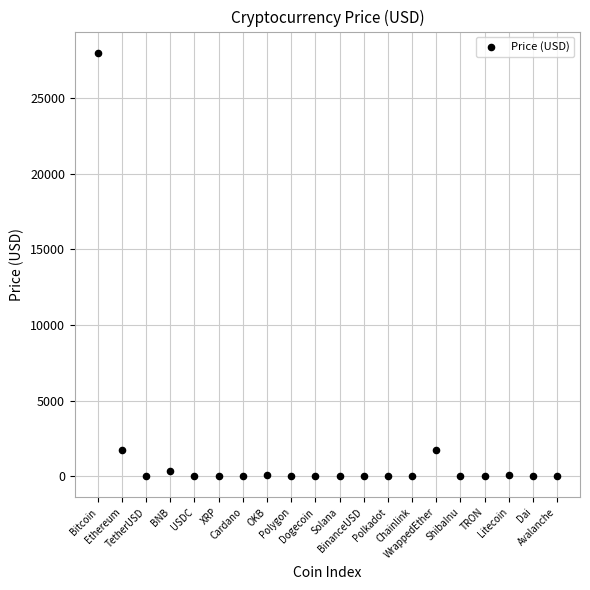

What is the range of Y values (max minus min)?

27995.7